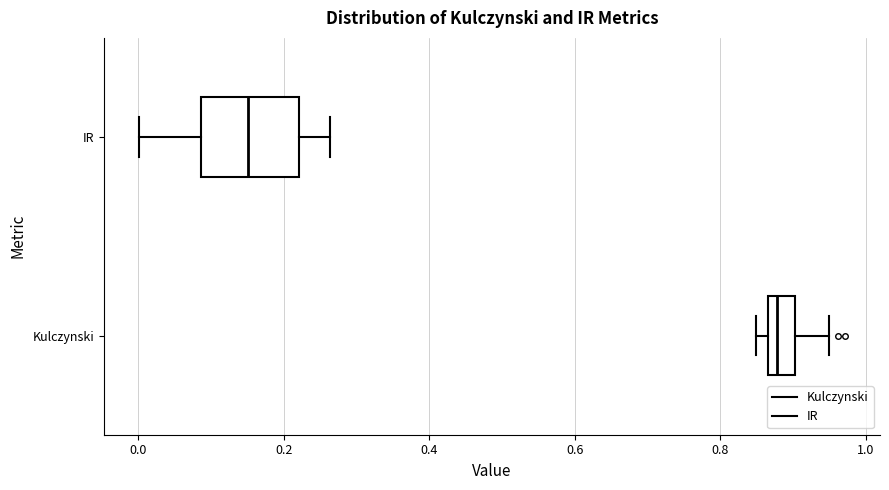

Which box has the furthest to the left median line?

IR